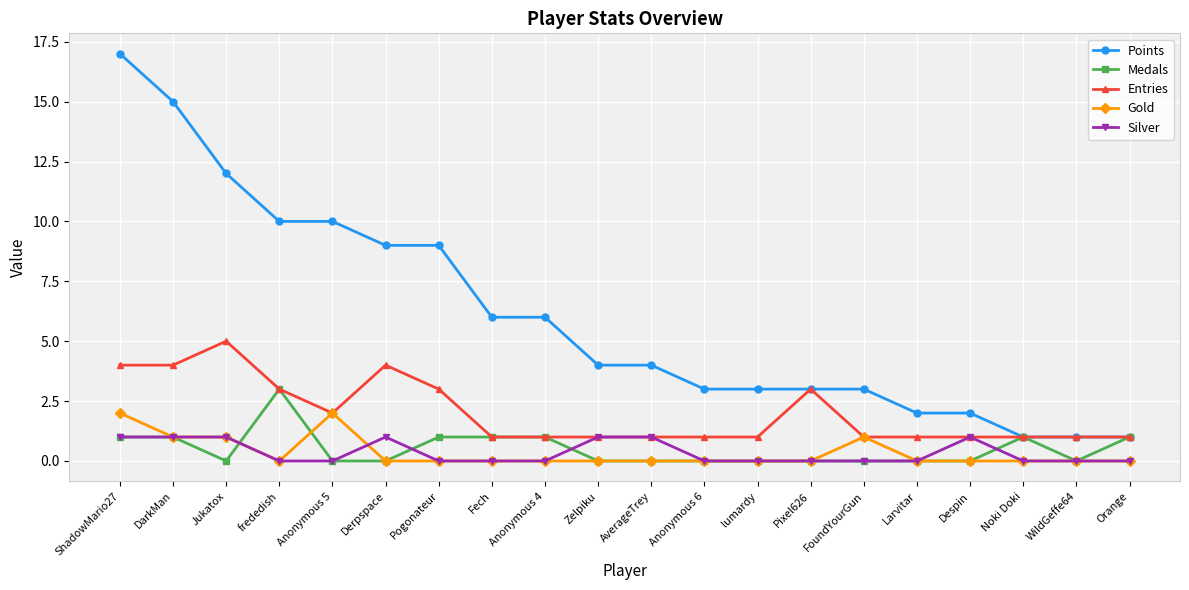

List the series in order of their peak value, lowest first.

Silver, Gold, Medals, Entries, Points